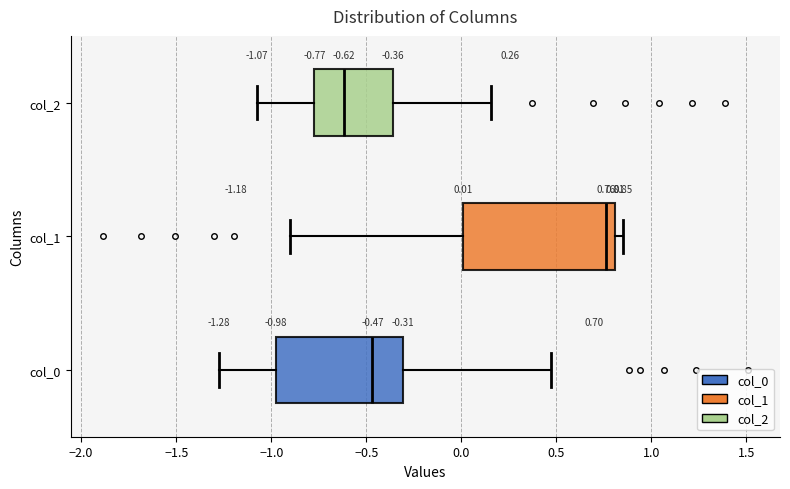

Which box is the widest, from its left edge to its right edge?

col_1